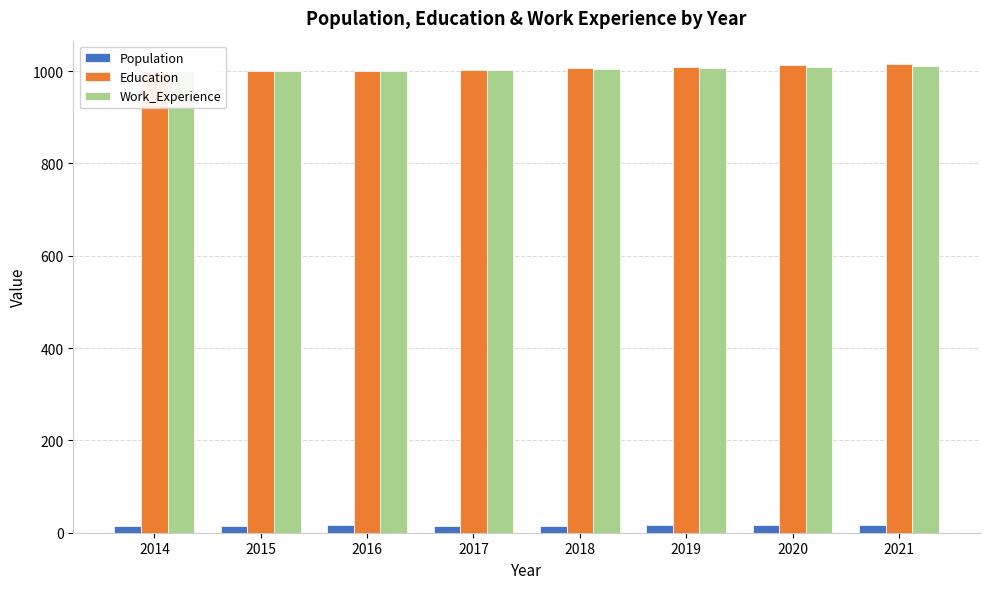

At which label is Population closest to 15?

2014